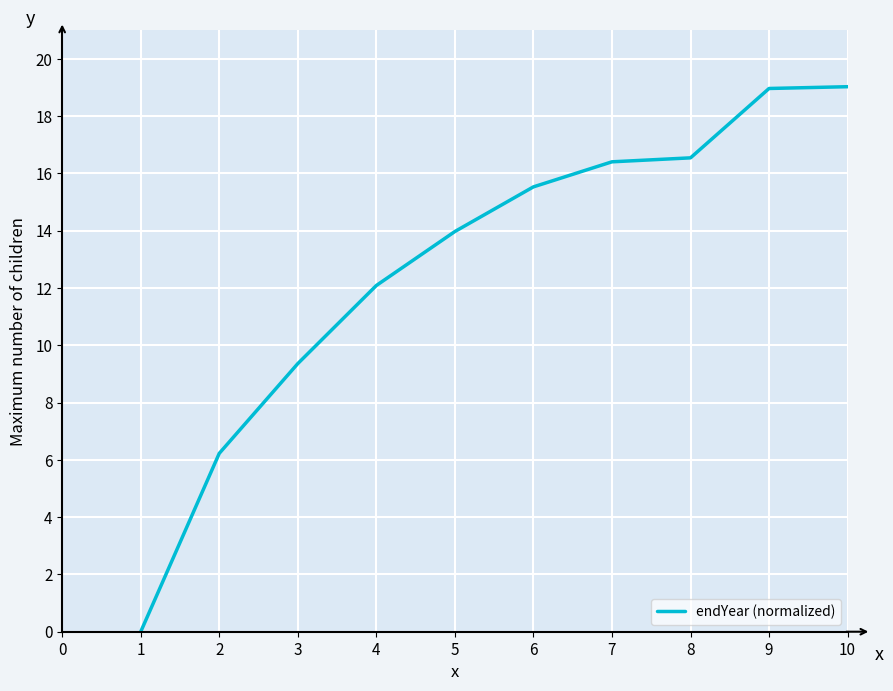

What is the greatest value displayed?

20.0